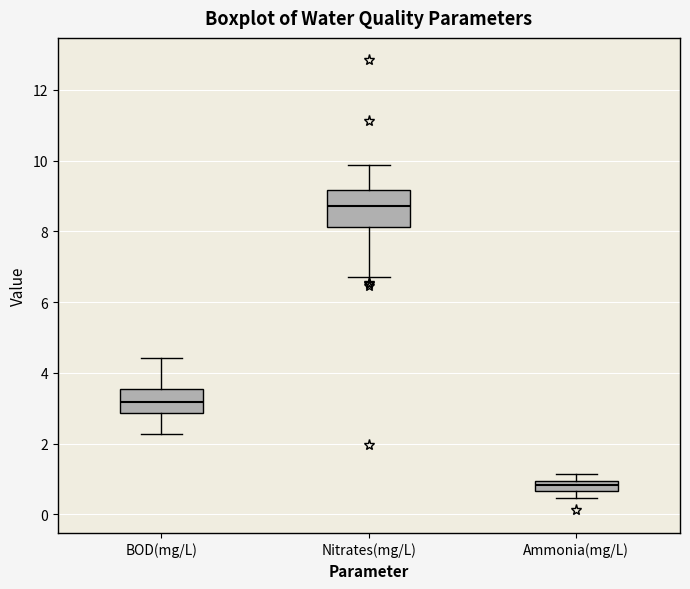

Where is the lower edge of the box for BOD(mg/L) on the y-axis? The values are not printed on the chart, so give them approximately, as read against the axis.

2.8